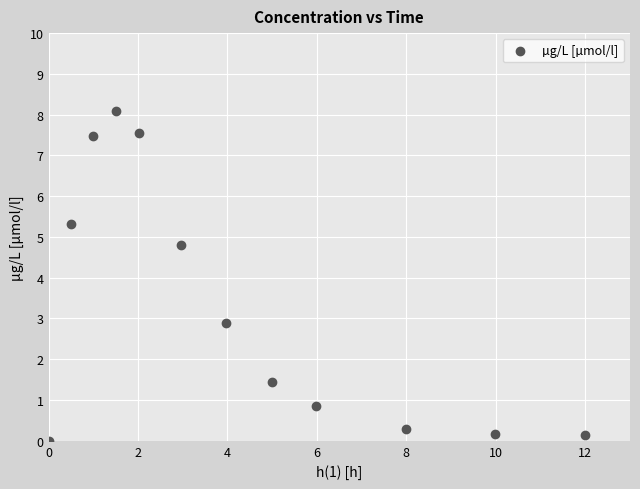

What is the average Y value?

3.3